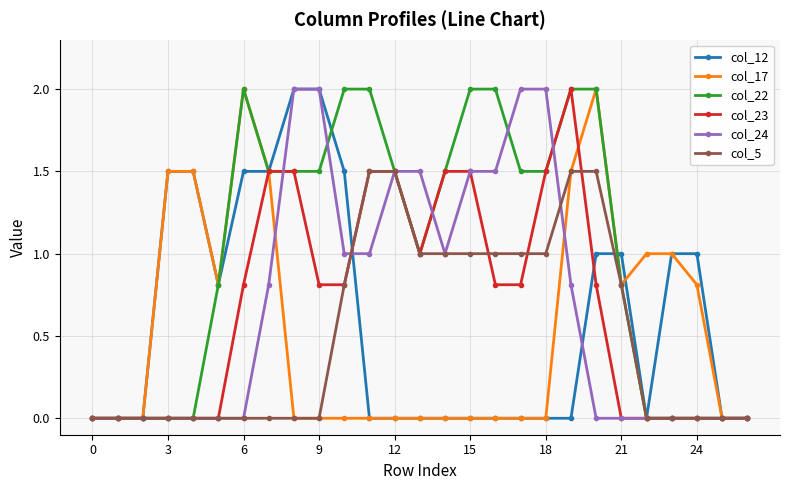

What is the maximum value for col_12?

2.0